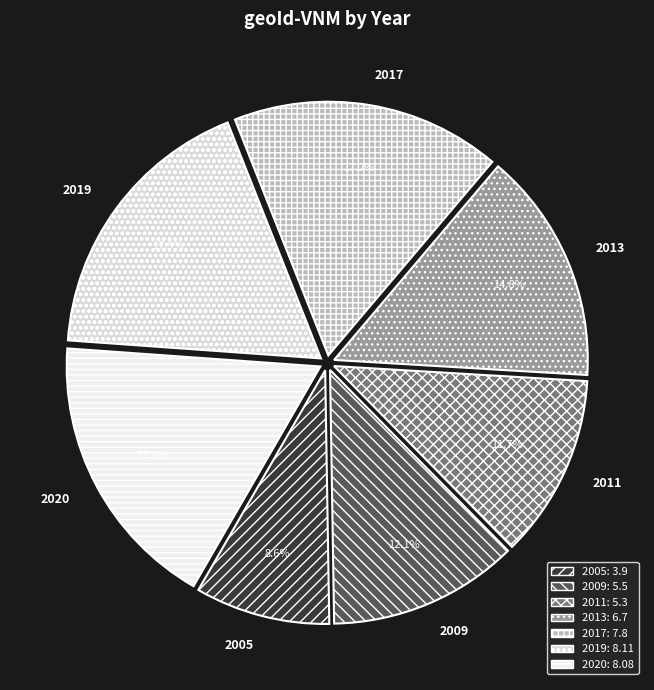

What portion of the pie excludes 2020?

82.2%